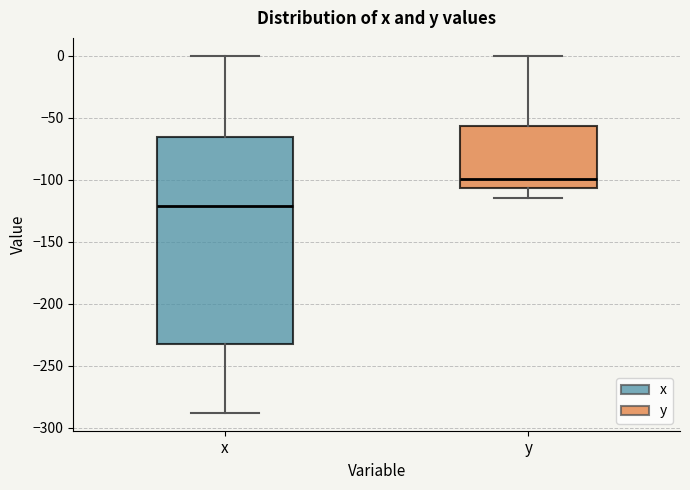

Where is the lower edge of the box for x on the y-axis? The values are not printed on the chart, so give them approximately, as read against the axis.

-230